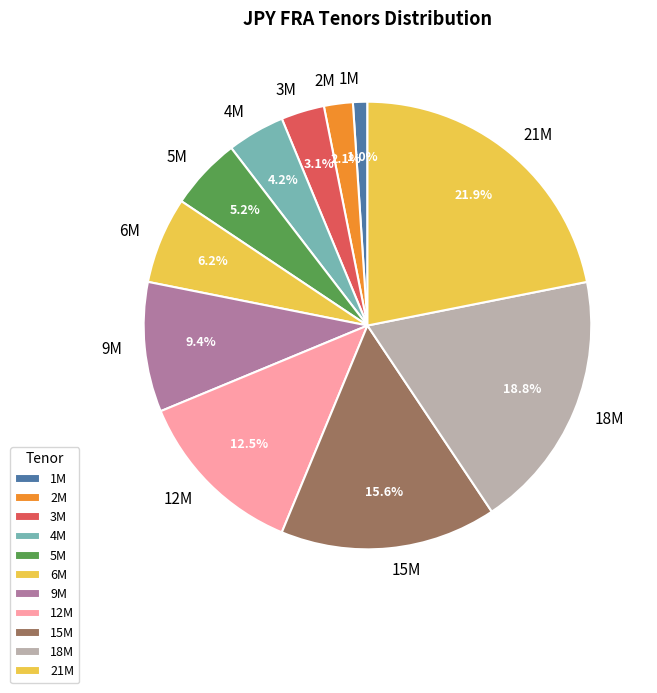

Which slice is the smallest?

1M